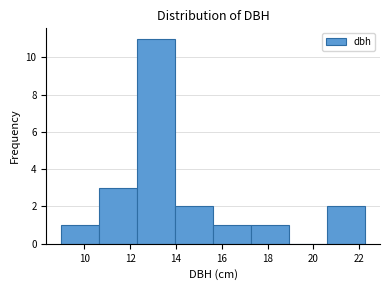

How tall is the bar that spans 9.0 to 10.6 on the x-axis? Neither the bar edges nor the heights are printed on the chart, so give them approximately, as read against the axes.

1